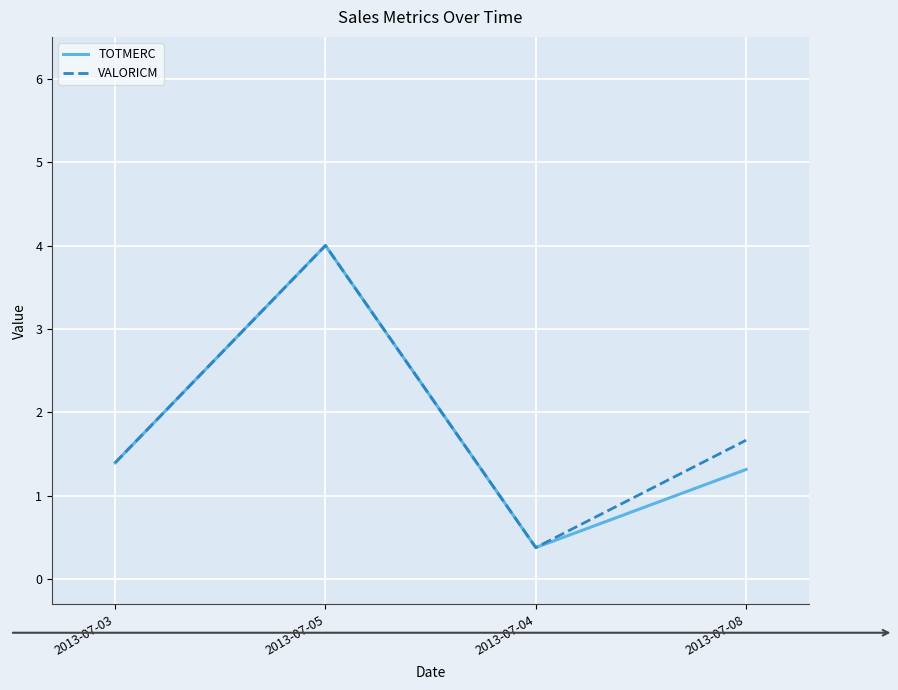

Is the value of VALORICM at 2013-07-03 greater than the value of TOTMERC at 2013-07-05?

No